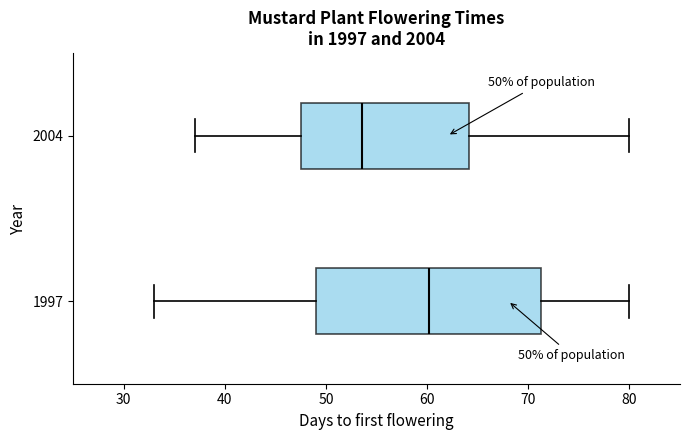

Which box is the widest, from its left edge to its right edge?

1997